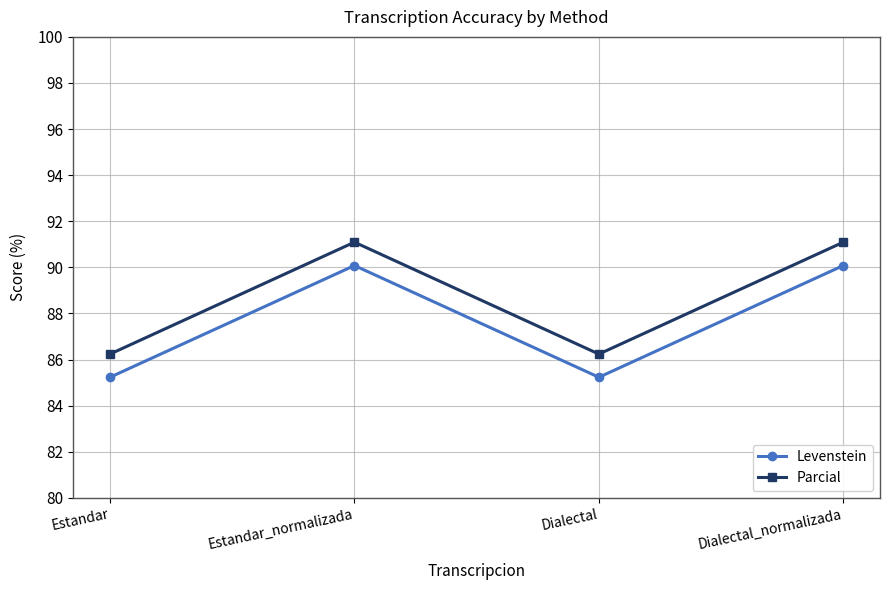

List the series in order of their overall mean, highest first.

Parcial, Levenstein